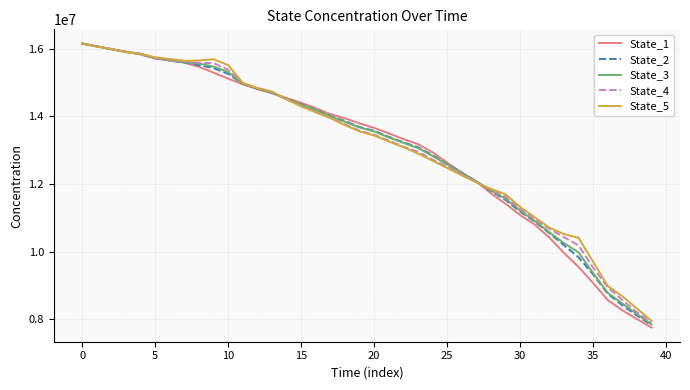

What is the maximum value for State_4?

16148433.3